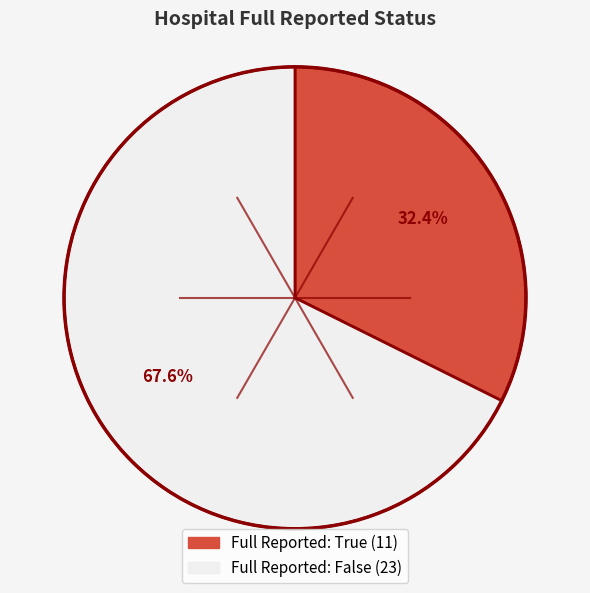

Does any single category account for the majority?

Yes